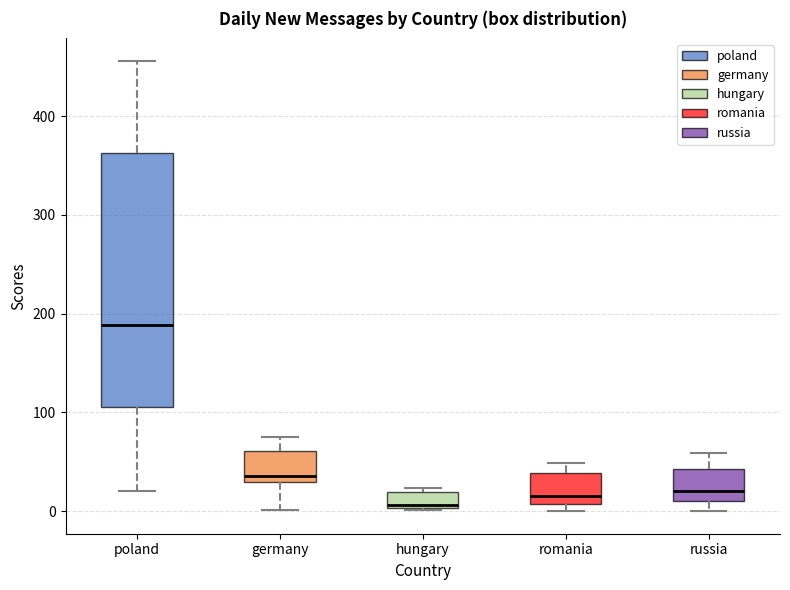

Where does the upper whisker of the box for poland end on the y-axis? The values are not printed on the chart, so give them approximately, as read against the axis.

460